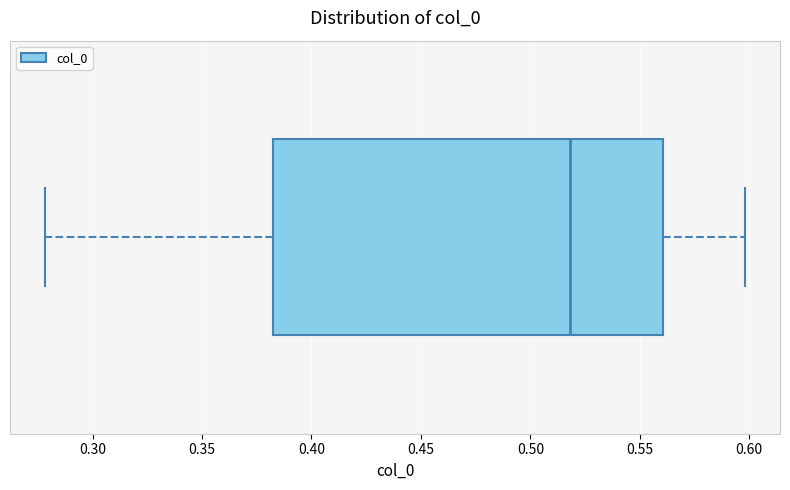

Where does the left whisker of the box end on the x-axis? The values are not printed on the chart, so give them approximately, as read against the axis.

0.28